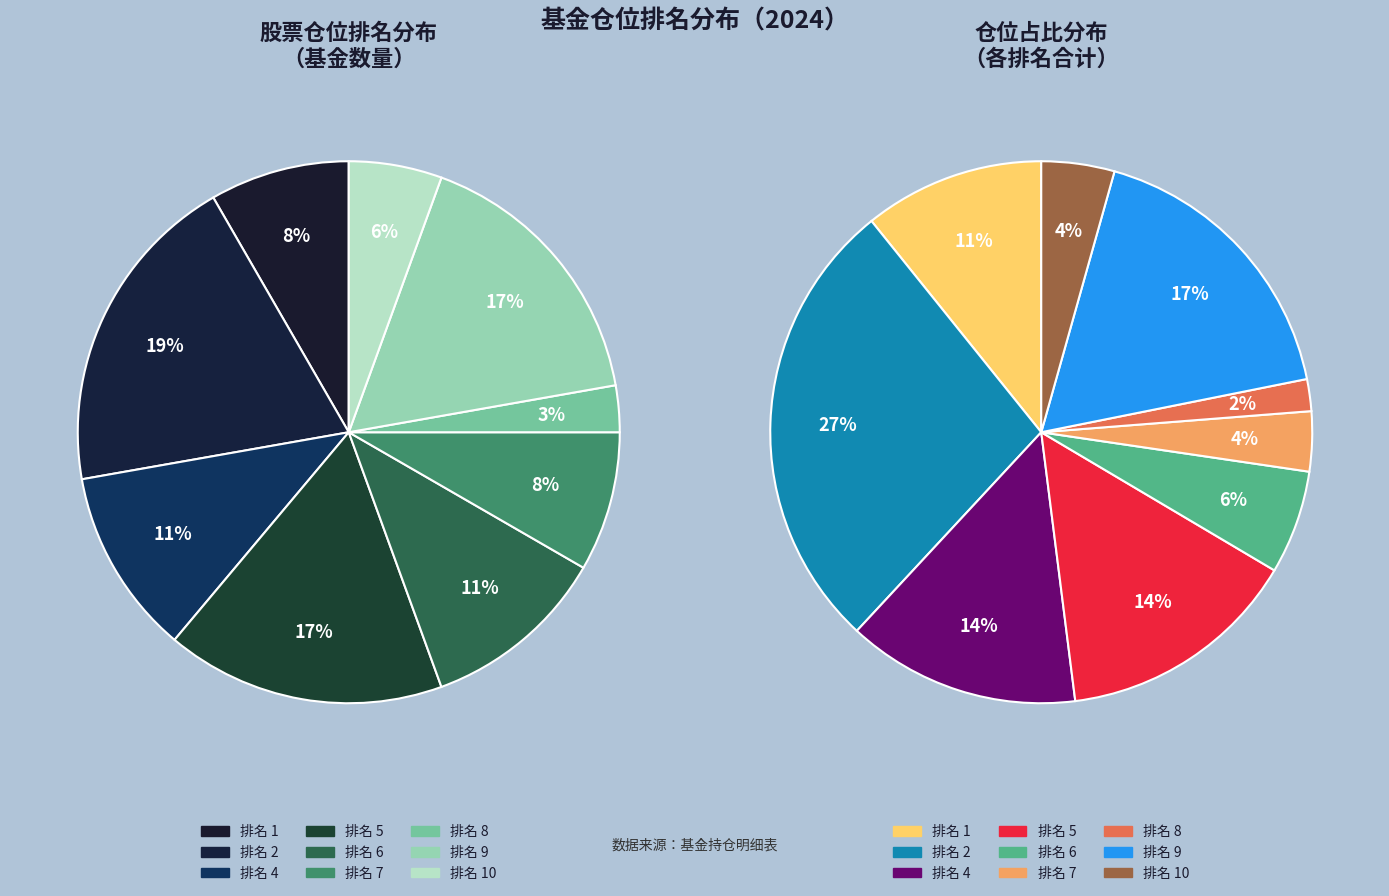

To the nearest percent, what is the combined percentage of 10 and 5?

22%